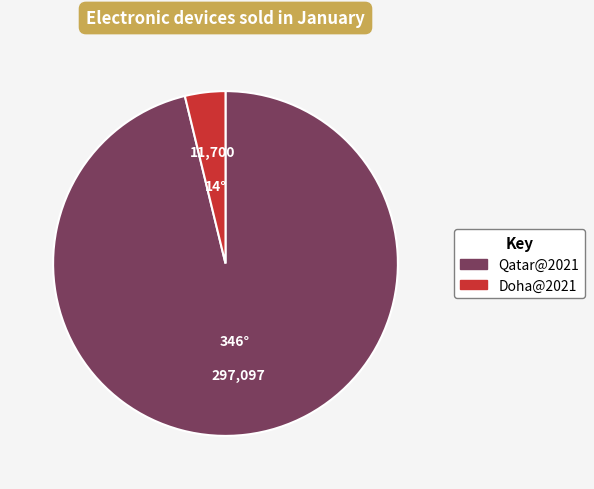

Does any single category account for the majority?

Yes